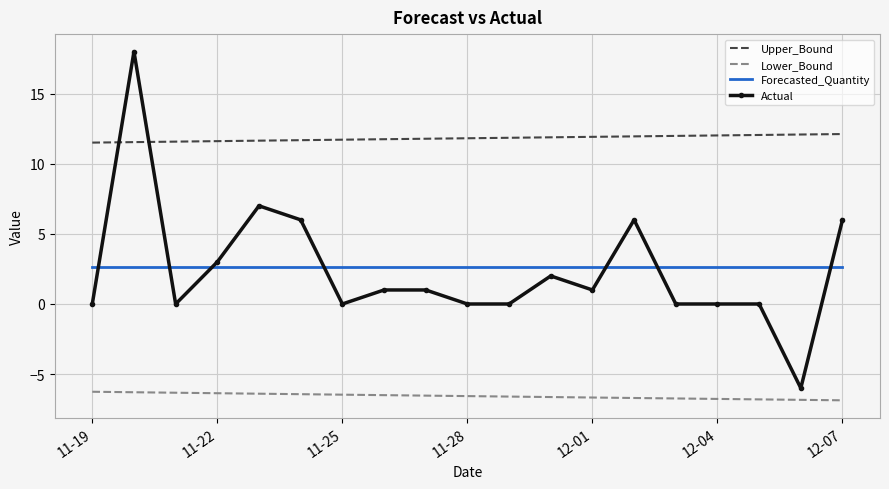

What is the maximum value for Upper_Bound?

12.1